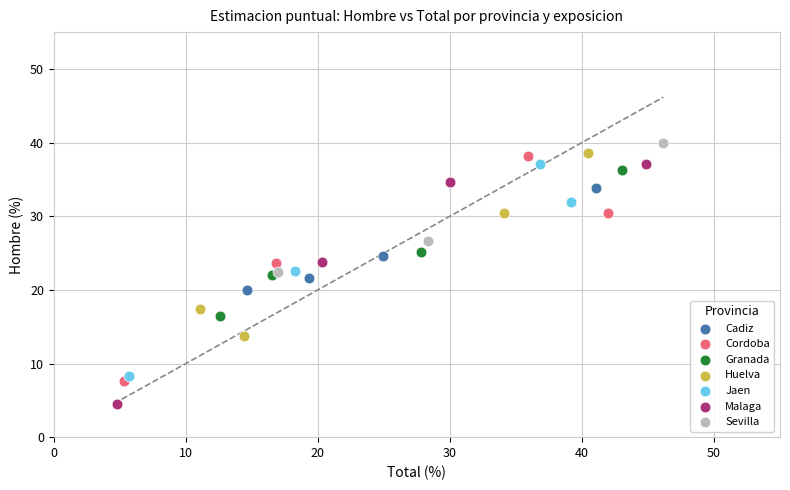

Which series contains the highest Y value?

Sevilla